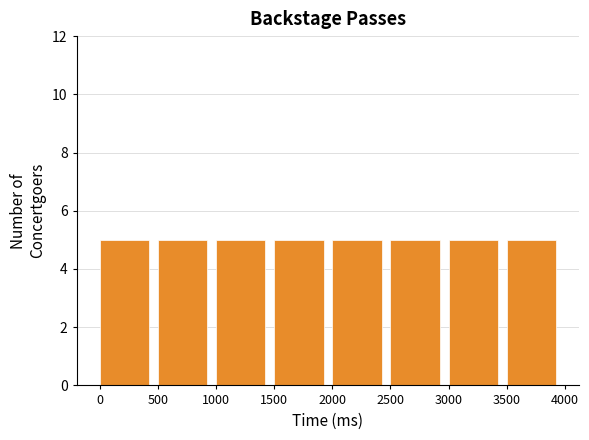

Reading left to right, transcribe this chart: for each bar, give the range it covers on the x-axis and its height. The values are not printed on the chart, so give them approximately, as read against the axis.

0 to 500: 5
500 to 1000: 5
1000 to 1500: 5
1500 to 2000: 5
2000 to 2500: 5
2500 to 3000: 5
3000 to 3500: 5
3500 to 4000: 5